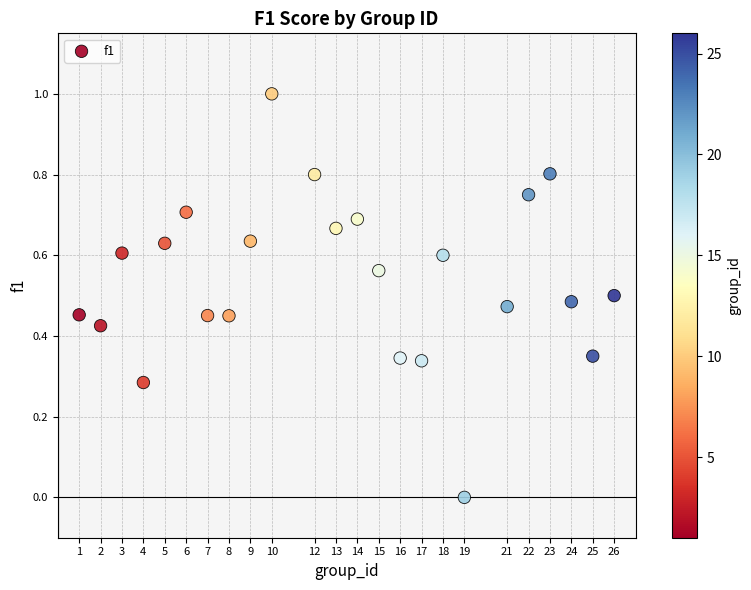

What is the range of X values (max minus min)?

25.0